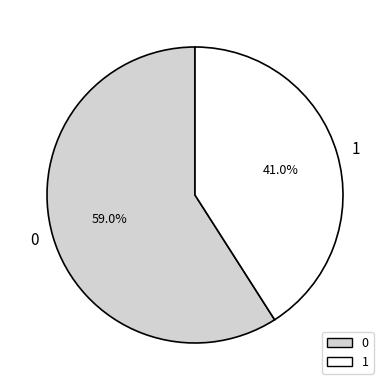

To the nearest percent, what portion does 1 represent?

41%